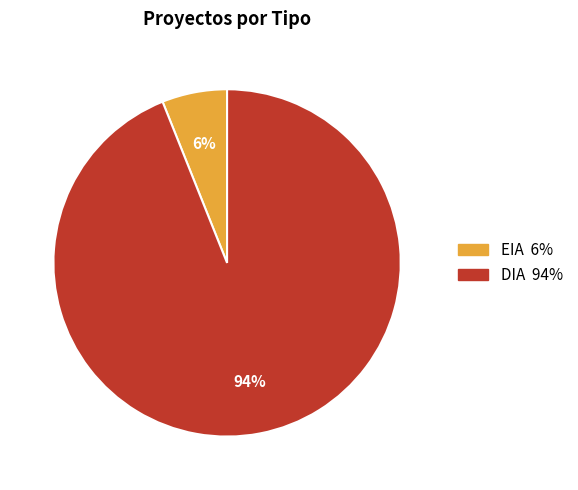

To the nearest percent, what is the difference between the EIA and DIA slice percentages?

88%